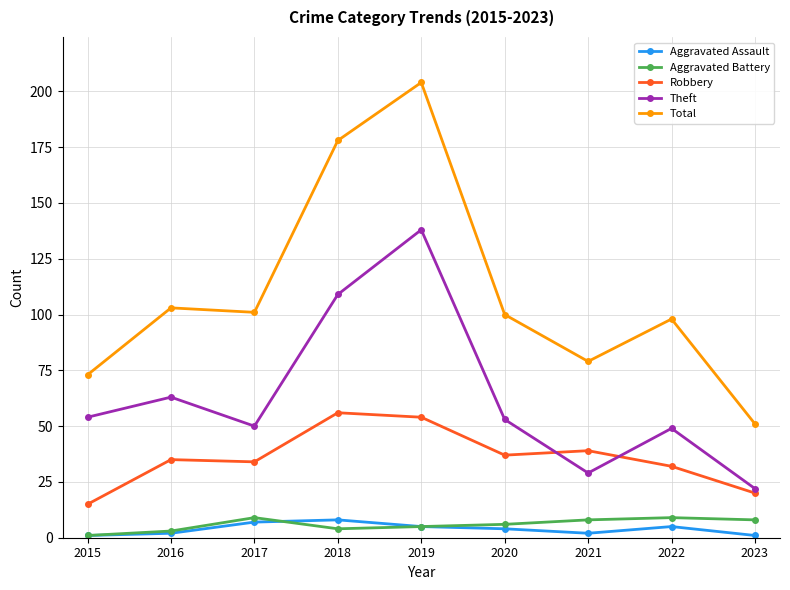

At 2017, list the series in order from largest to smallest.

Total, Theft, Robbery, Aggravated Battery, Aggravated Assault